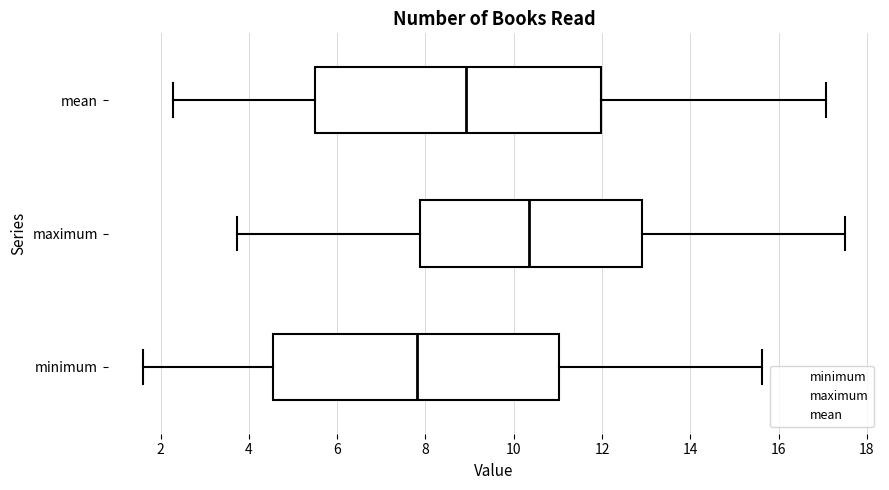

Where is the right edge of the box for minimum on the x-axis? The values are not printed on the chart, so give them approximately, as read against the axis.

11.0